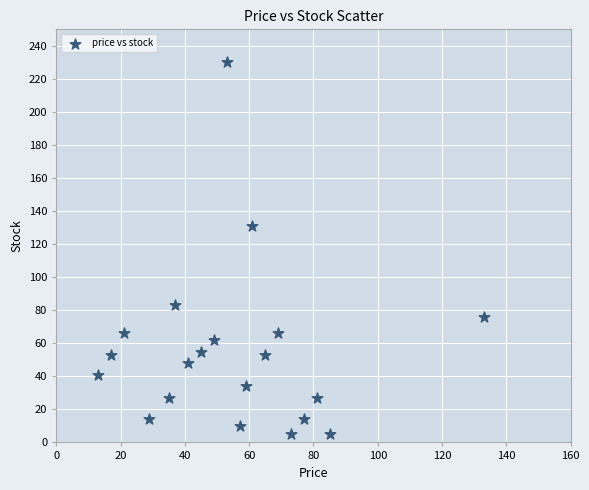

What is the range of Y values (max minus min)?

225